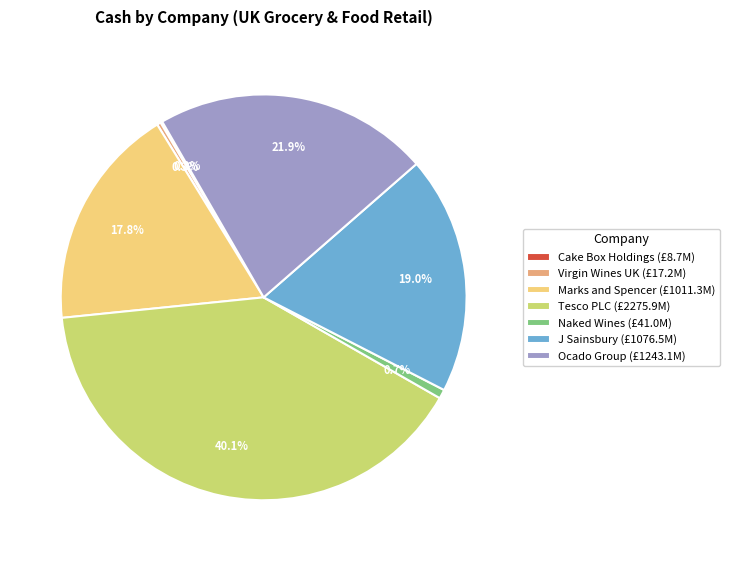

Does J Sainsbury (£1076.5M) represent more than half of the total?

No